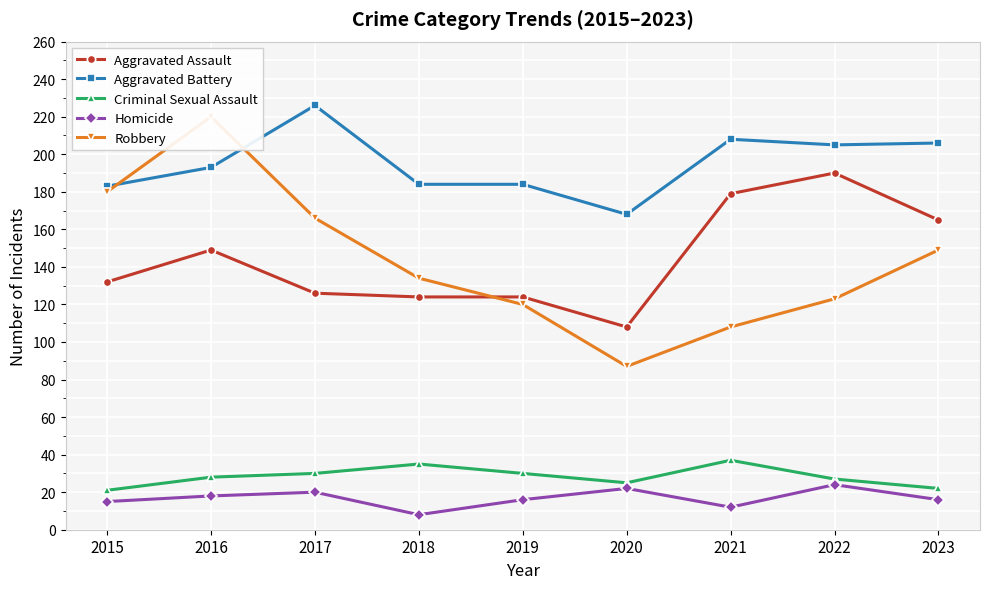

The value of Criminal Sexual Assault at 2022 is 27. True or false?

True